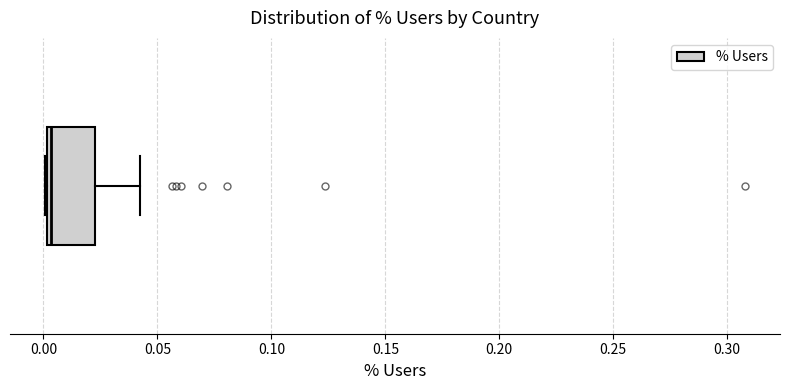

Transcribe this box plot: give where the median line is, the range the box spans, and where the two whiskers end, as read against the x-axis. The values are not printed on the chart, so give them approximately, as read against the axis.

median 0.005, box 0.000 to 0.025, whiskers 0.000 to 0.040